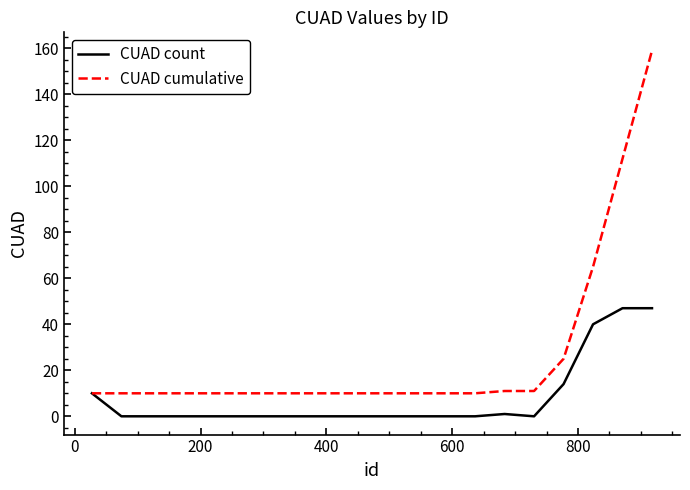

What is the maximum value for CUAD cumulative?

159